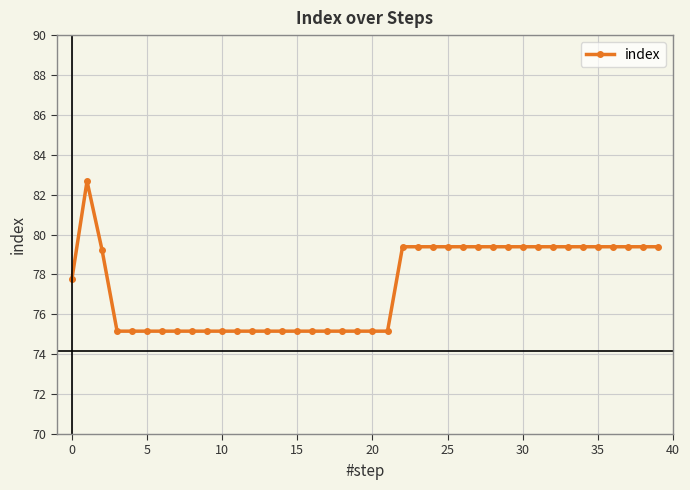

What is the maximum value shown in the chart?

82.7